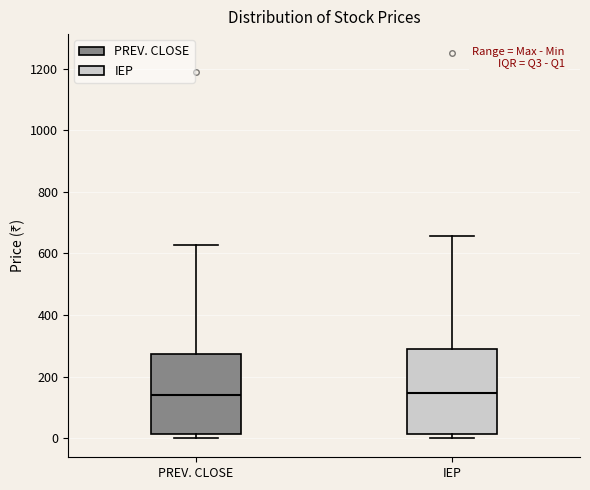

Where does the upper whisker of the box for IEP end on the y-axis? The values are not printed on the chart, so give them approximately, as read against the axis.

660